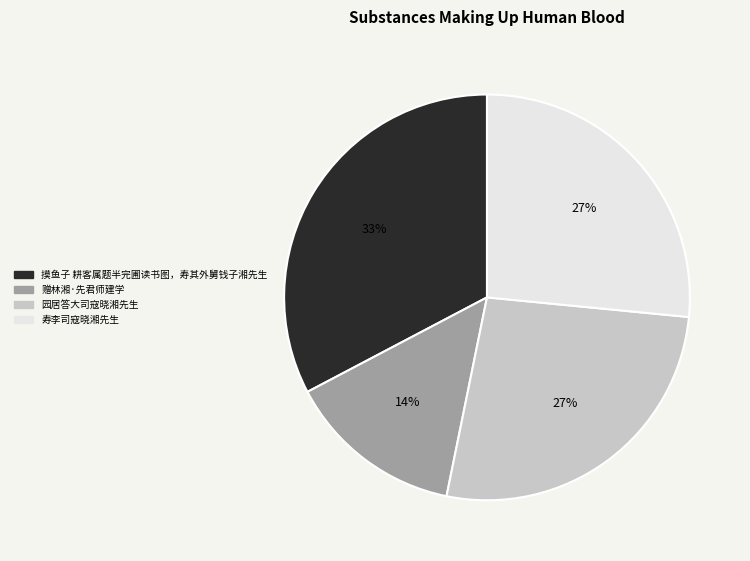

Does 赠林湘·先君师建学 represent more than half of the total?

No